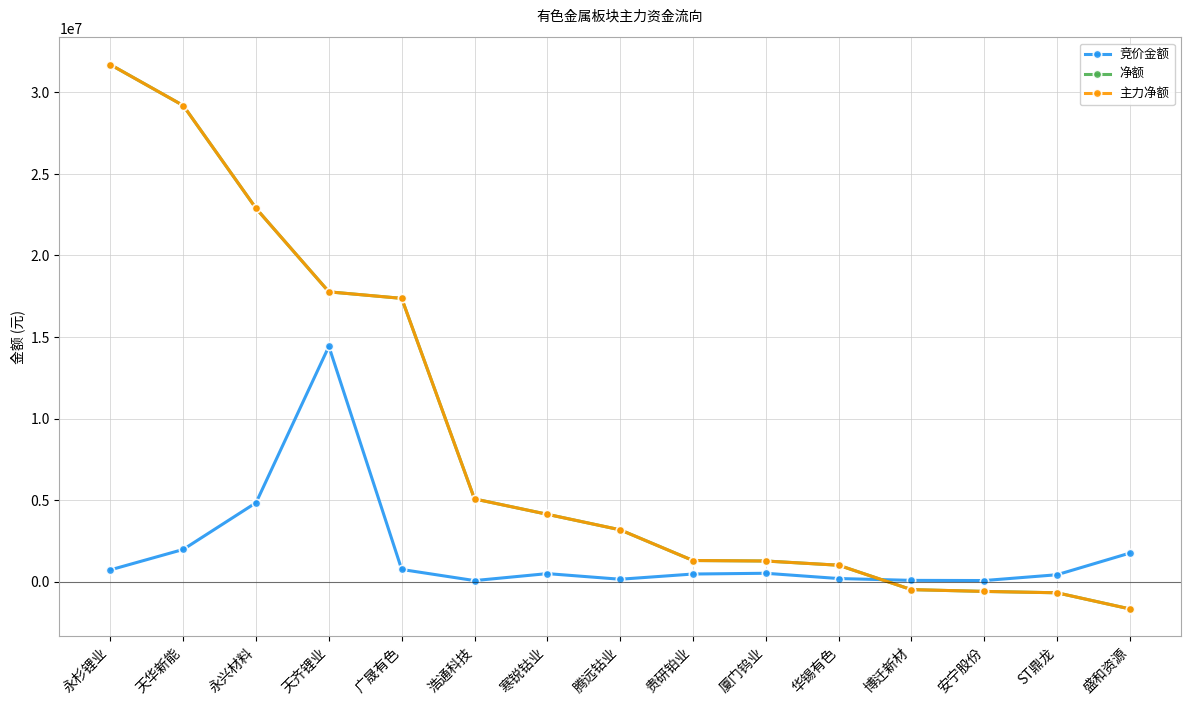

How many intersections are there between 竞价金额 and 主力净额?

1